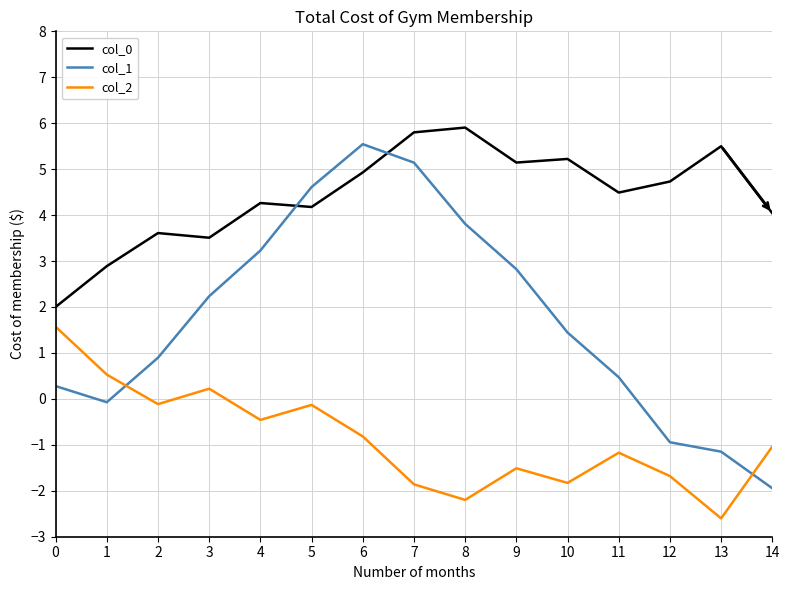

What is the highest value of the col_0 series?

5.9